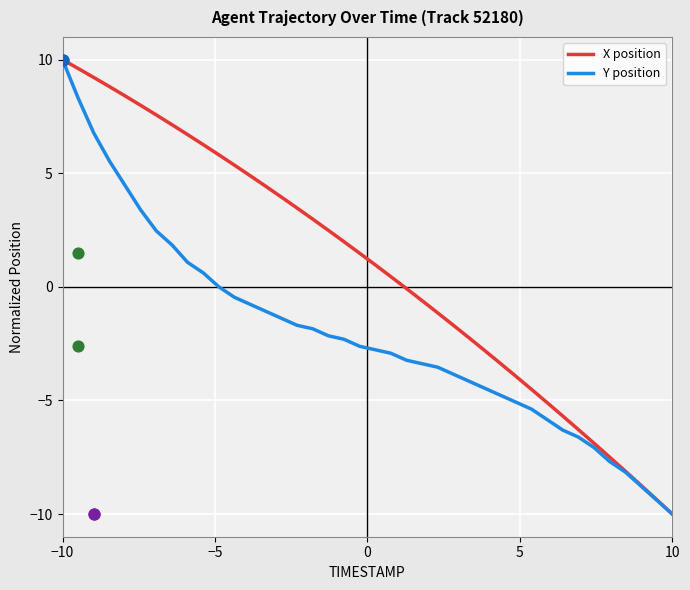

What is the maximum value for X position?

10.0